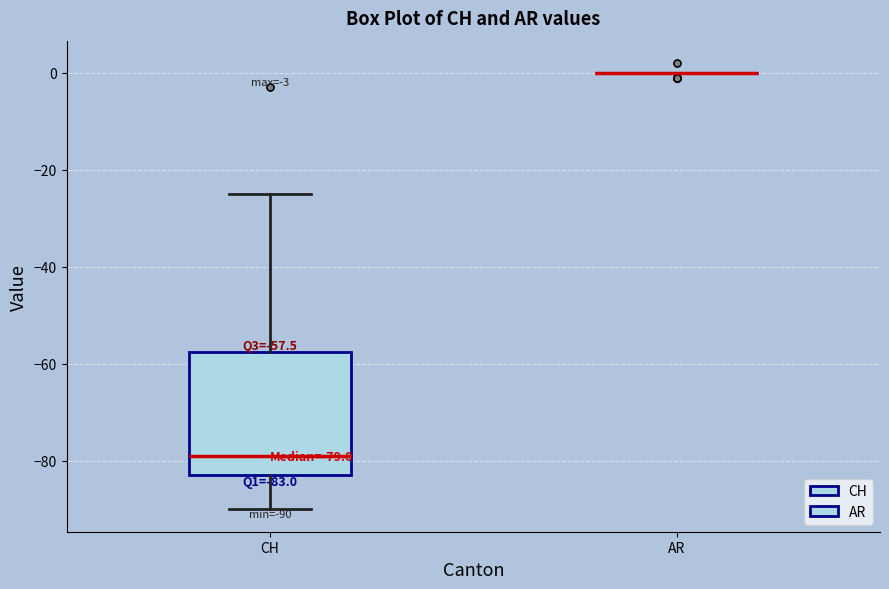

Which box is the tallest, from its lower edge to its upper edge?

CH